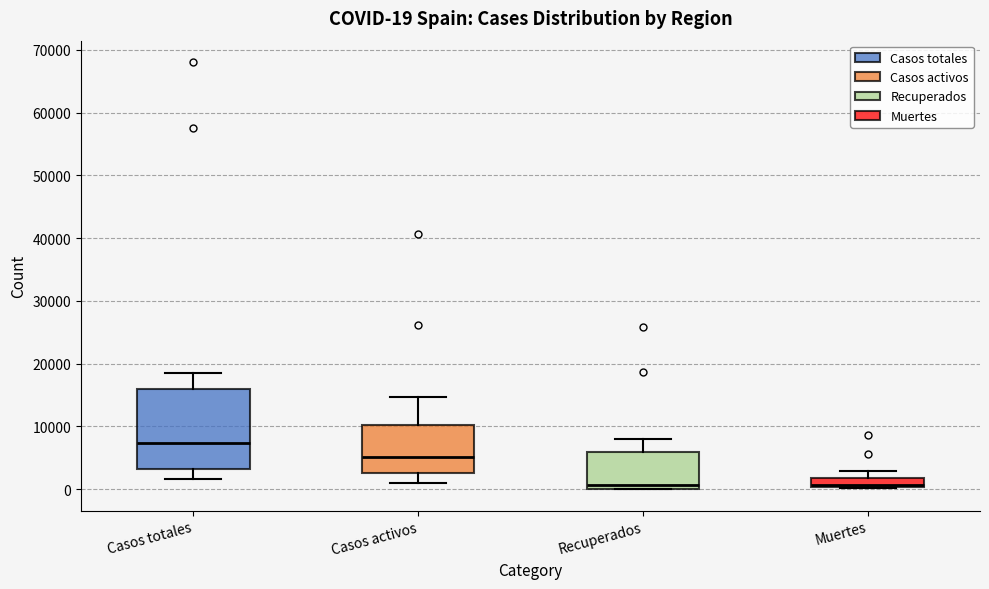

Which box is the tallest, from its lower edge to its upper edge?

Casos totales